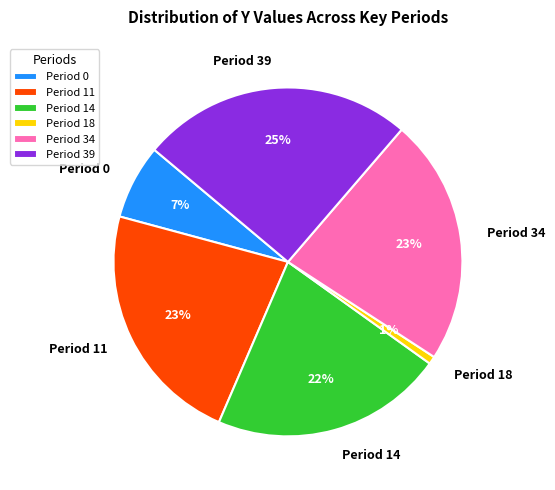

Is there any slice that represents more than half of the pie?

No